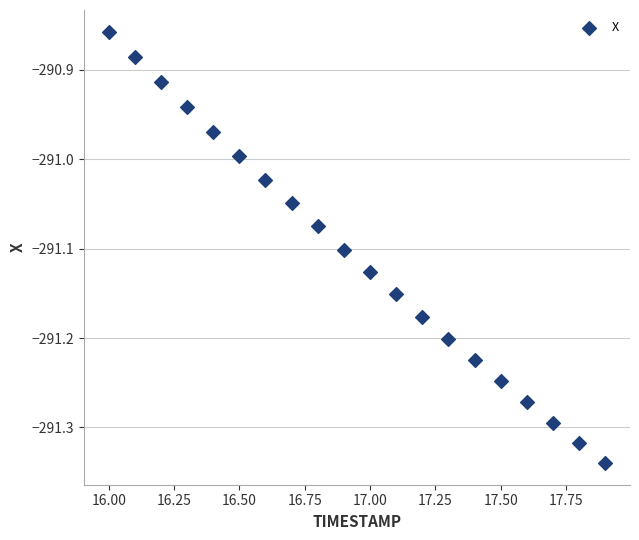

What is the range of X values (max minus min)?

1.9